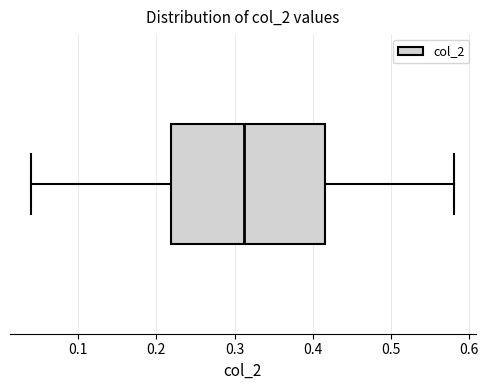

Transcribe this box plot: give where the median line is, the range the box spans, and where the two whiskers end, as read against the x-axis. The values are not printed on the chart, so give them approximately, as read against the axis.

median 0.31, box 0.22 to 0.42, whiskers 0.04 to 0.58